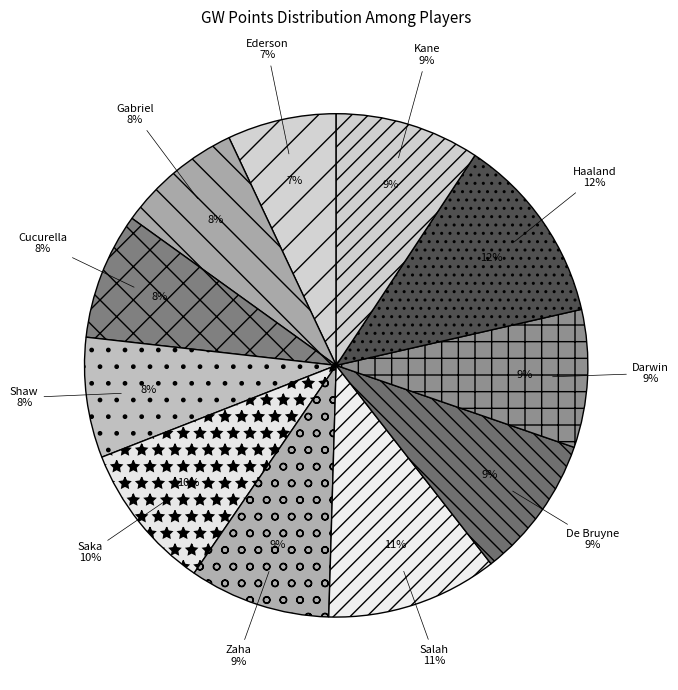

True or false: Haaland accounts for 12% of the total.

True